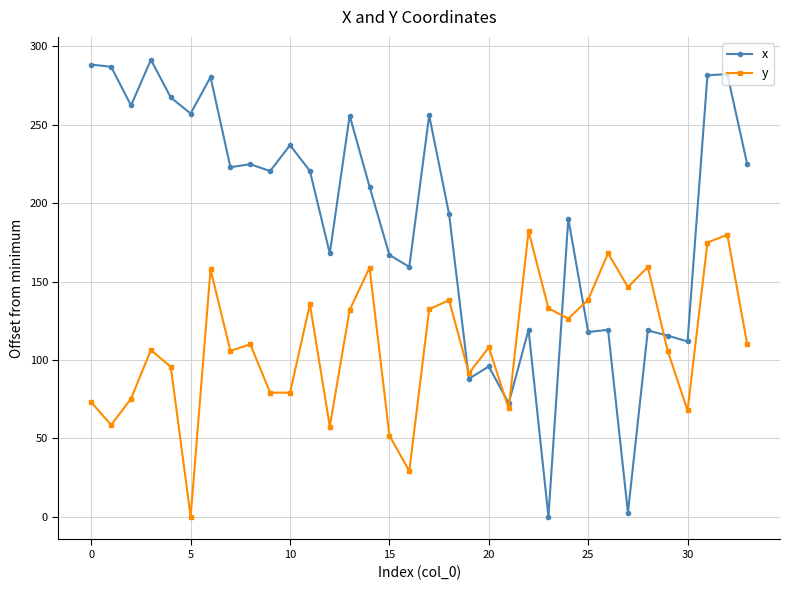

True or false: x has more than 1 points higher than both neighbors.

True